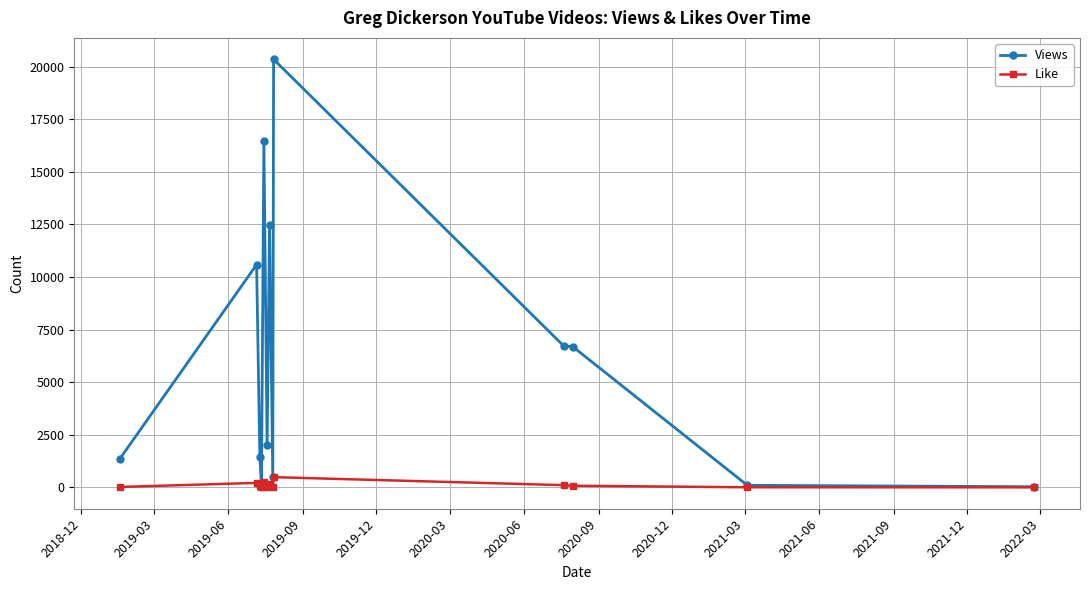

What is the maximum value for Views?

20348